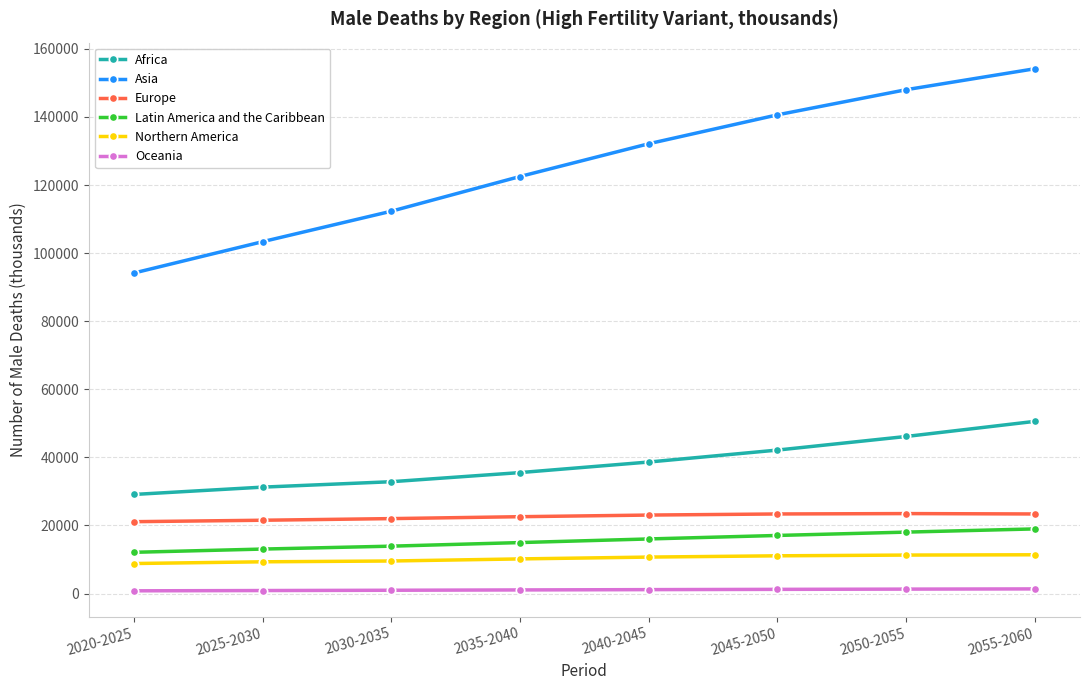

Which series has the largest total across all categories?

Asia